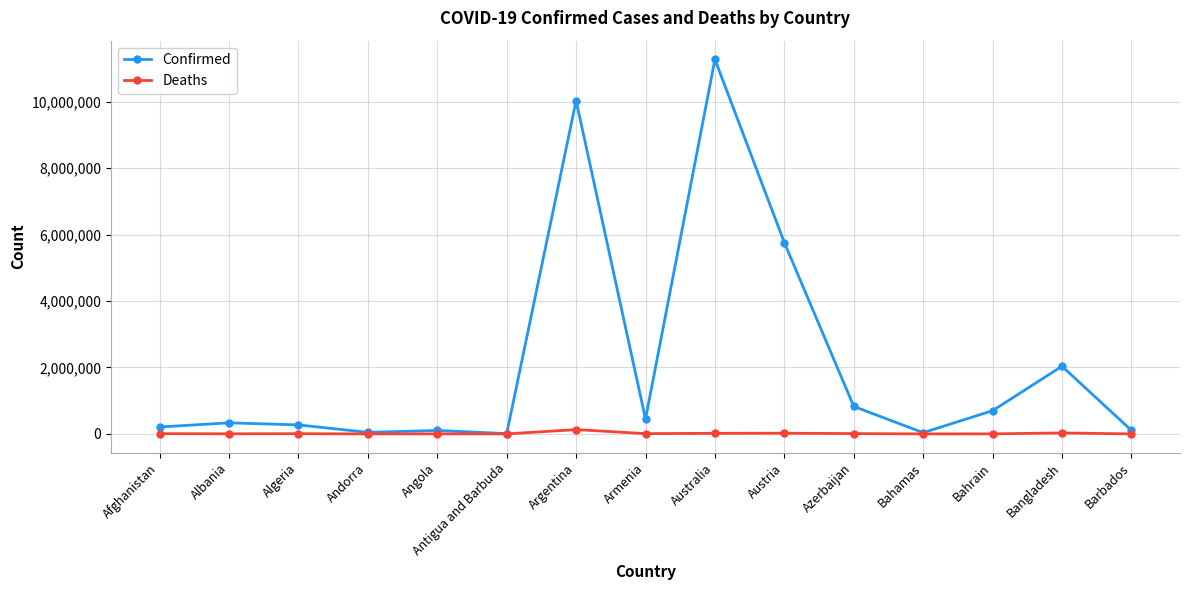

The value of Confirmed at Argentina is 10032709. True or false?

True